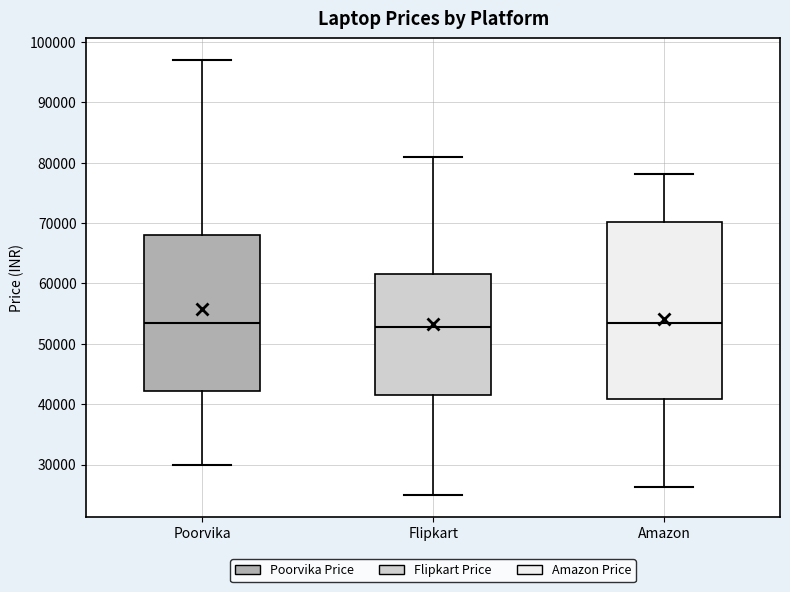

Reading left to right, read every box against the y-axis: the position of its median line, the range the box covers, and the ends of its whiskers. The values are not printed on the chart, so give them approximately, as read against the axis.

Poorvika: median 53000, box 42000 to 68000, whiskers 30000 to 97000
Flipkart: median 53000, box 41000 to 62000, whiskers 25000 to 81000
Amazon: median 53000, box 41000 to 70000, whiskers 26000 to 78000